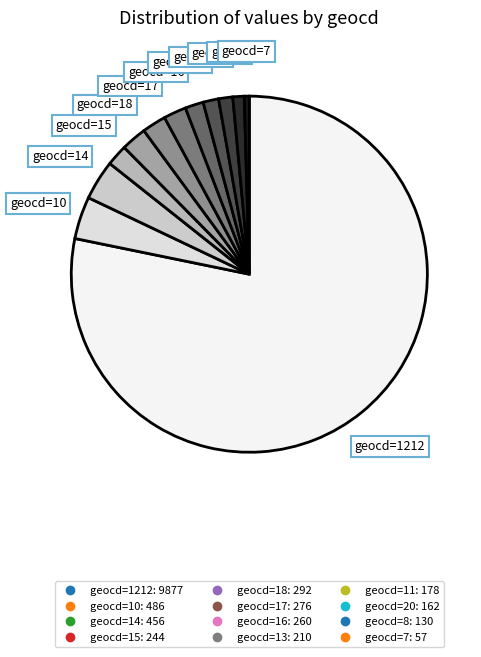

What is the majority slice?

1212